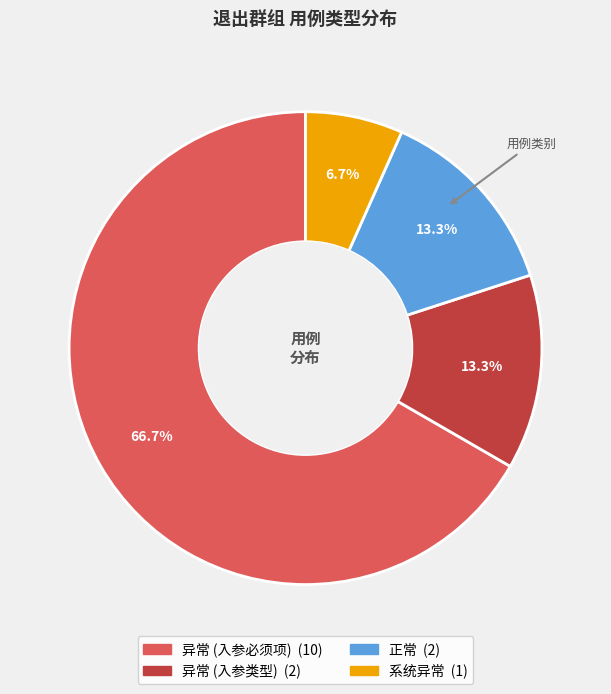

Is there a majority slice in this chart?

Yes